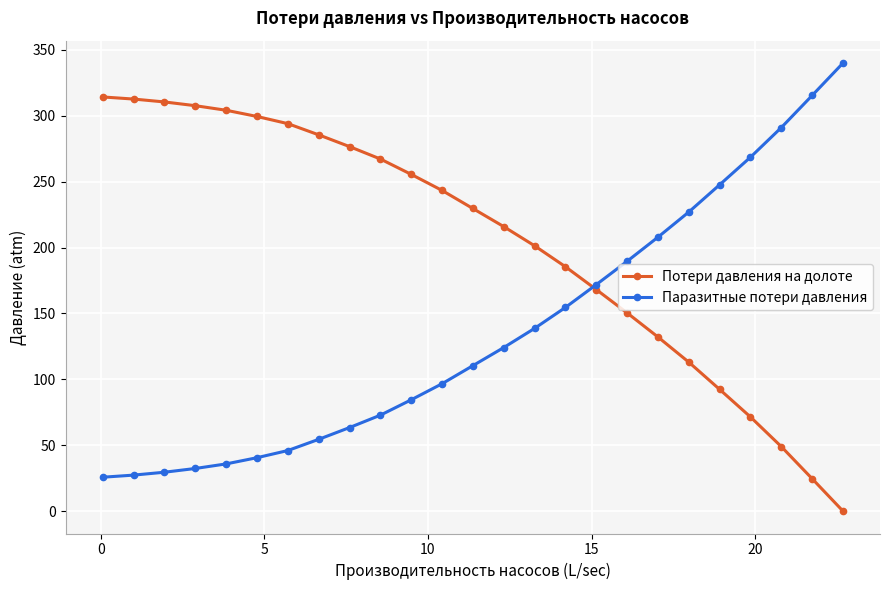

What is the lowest value of the Паразитные потери давления series?

25.7